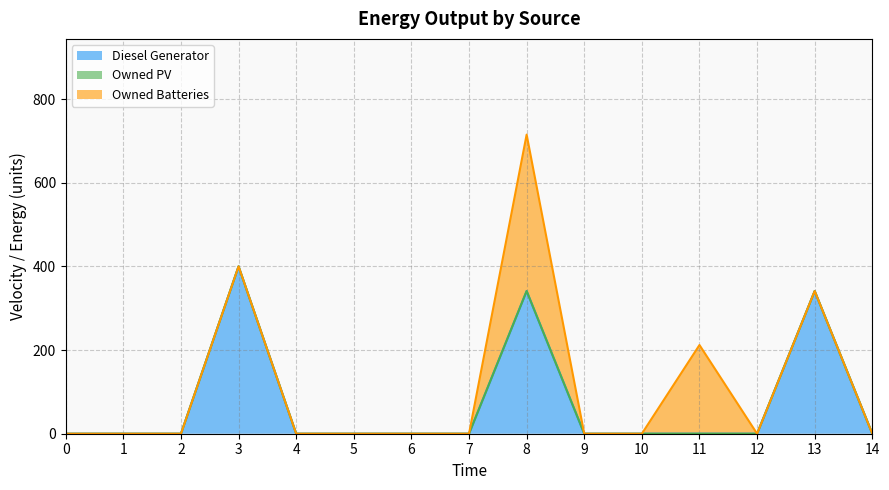

Which category has the highest value in the Owned Batteries series?

8